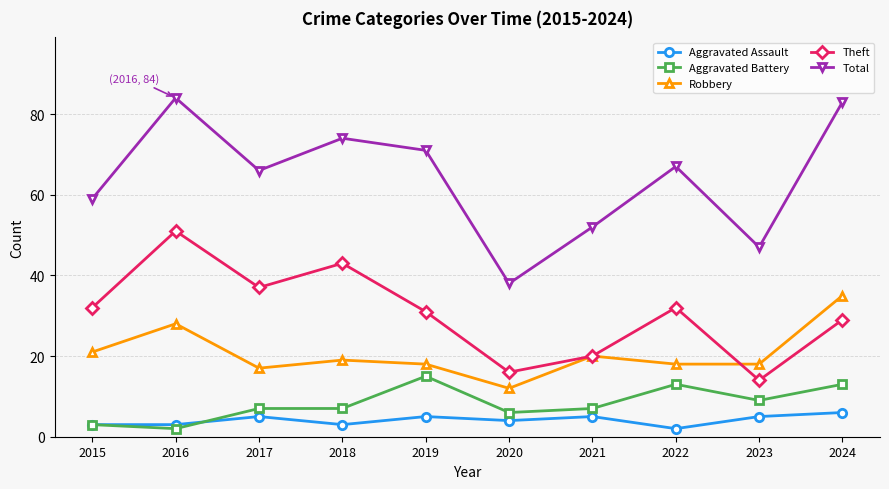

True or false: Robbery and Total cross at least once.

False